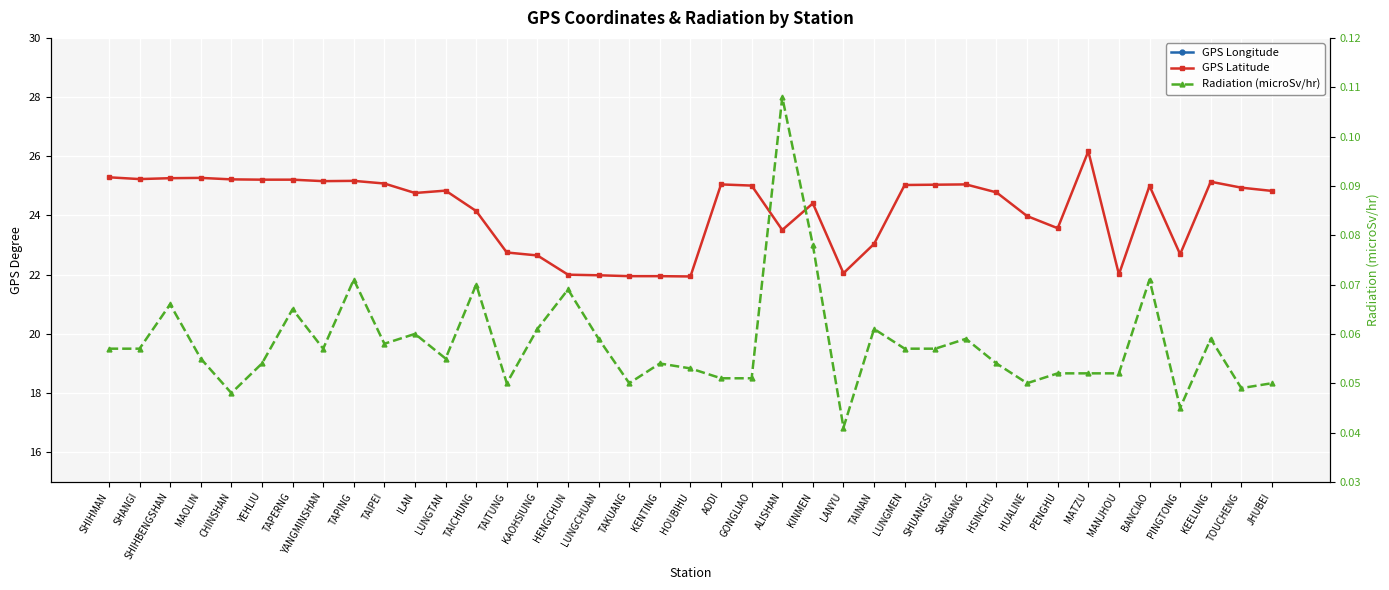

Read the Radiation (microSv/hr) value at ILAN.

0.1